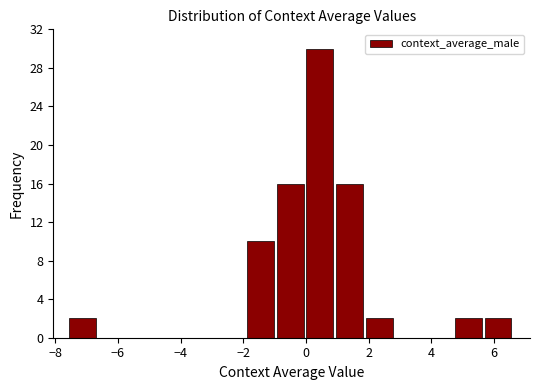

Reading left to right, transcribe this chart: for each bar, give the range it covers on the x-axis and its height. Neither the bar edges nor the heights are printed on the chart, so give them approximately, as read against the axes.

-7.6 to -6.6: 2
-6.6 to -5.6: 0
-5.6 to -4.8: 0
-4.8 to -3.8: 0
-3.8 to -2.8: 0
-2.8 to -1.8: 0
-1.8 to -1.0: 10
-1.0 to 0.0: 16
0.0 to 1.0: 30
1.0 to 2.0: 16
2.0 to 2.8: 2
2.8 to 3.8: 0
3.8 to 4.8: 0
4.8 to 5.6: 2
5.6 to 6.6: 2